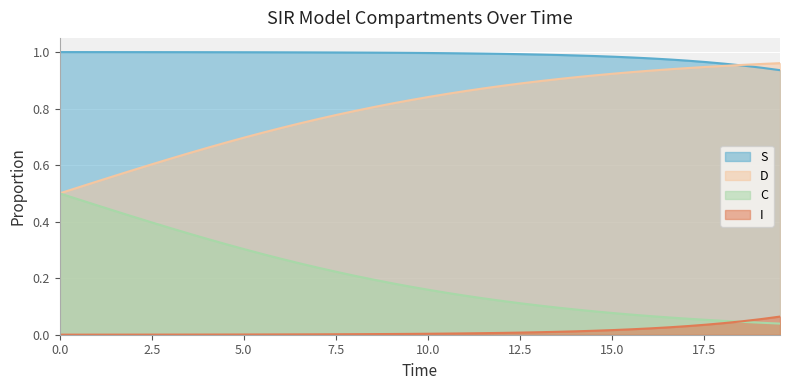

List the series in order of their overall mean, lowest first.

I, C, D, S